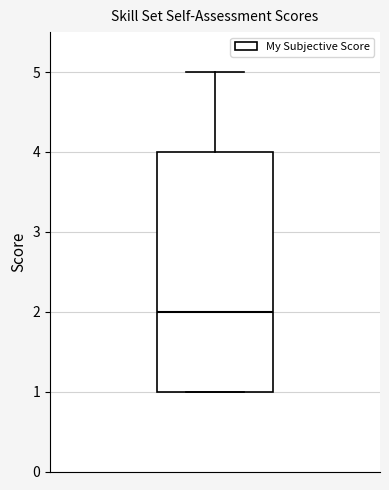

Read this box plot against the y-axis: the position of the median line, the range covered by the box, and the ends of both whiskers. The values are not printed on the chart, so give them approximately, as read against the axis.

median 2, box 1 to 4, whiskers 1 to 5